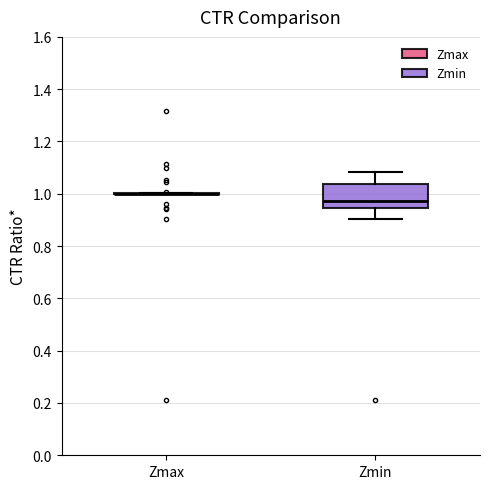

Reading left to right, read every box against the y-axis: the position of its median line, the range the box covers, and the ends of its whiskers. The values are not printed on the chart, so give them approximately, as read against the axis.

Zmax: box collapsed to a line at 1.00, whiskers 1.00 to 1.00
Zmin: median 0.98, box 0.94 to 1.04, whiskers 0.90 to 1.08